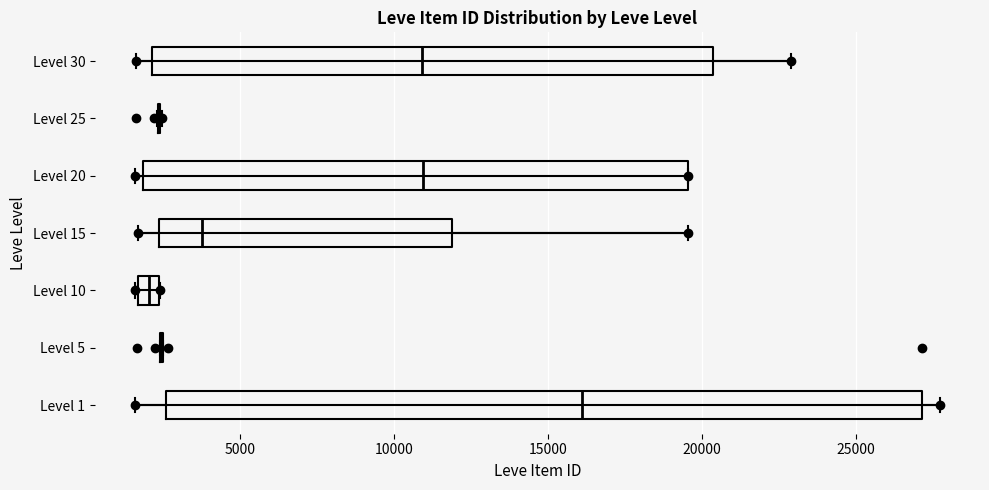

Where is the left edge of the box for Level 15 on the x-axis? The values are not printed on the chart, so give them approximately, as read against the axis.

2500